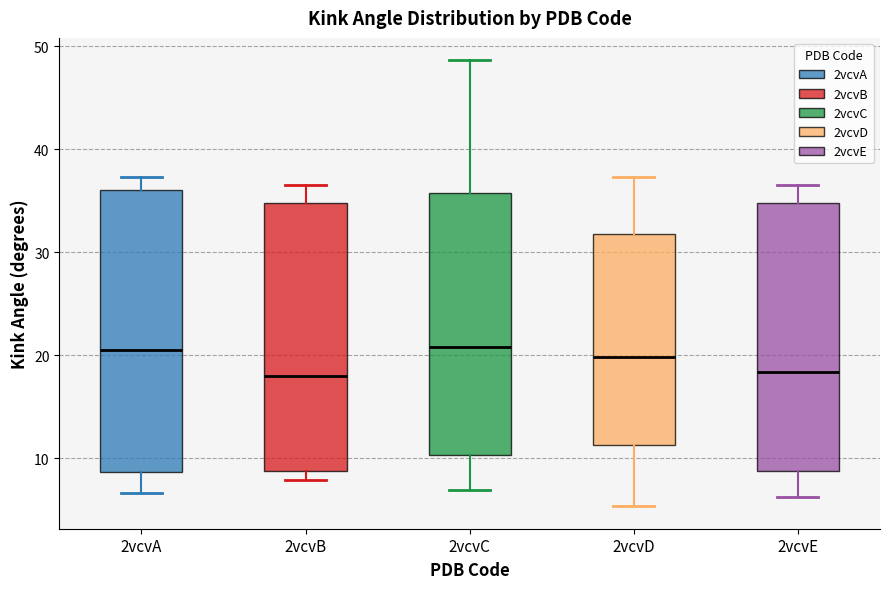

Where does the lower whisker of the box for 2vcvC end on the y-axis? The values are not printed on the chart, so give them approximately, as read against the axis.

7